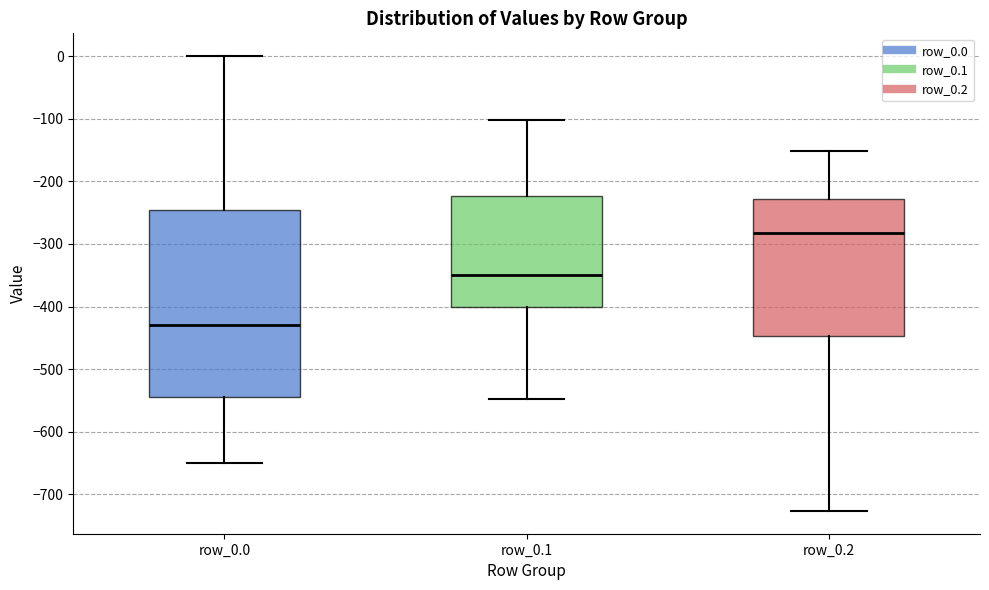

Comparing the boxes themselves (not the whiskers), which one is the tallest?

row_0.0